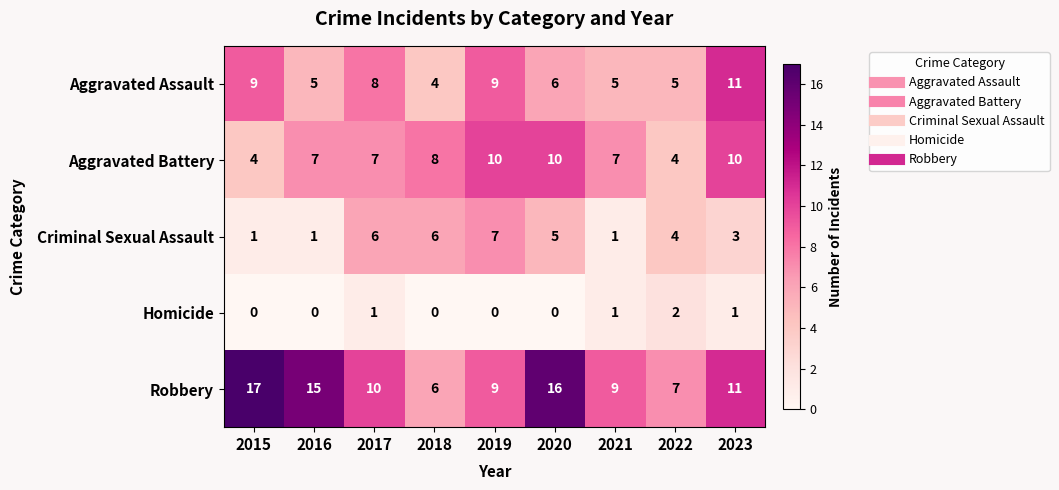

How many series are shown in this chart?

5